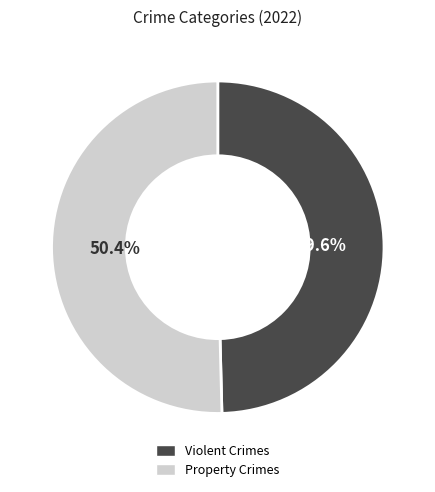

Does any single category account for the majority?

Yes